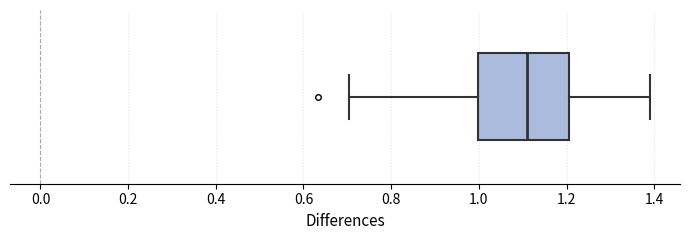

Read this box plot against the x-axis: the position of the median line, the range covered by the box, and the ends of both whiskers. The values are not printed on the chart, so give them approximately, as read against the axis.

median 1.10, box 1.00 to 1.20, whiskers 0.70 to 1.38